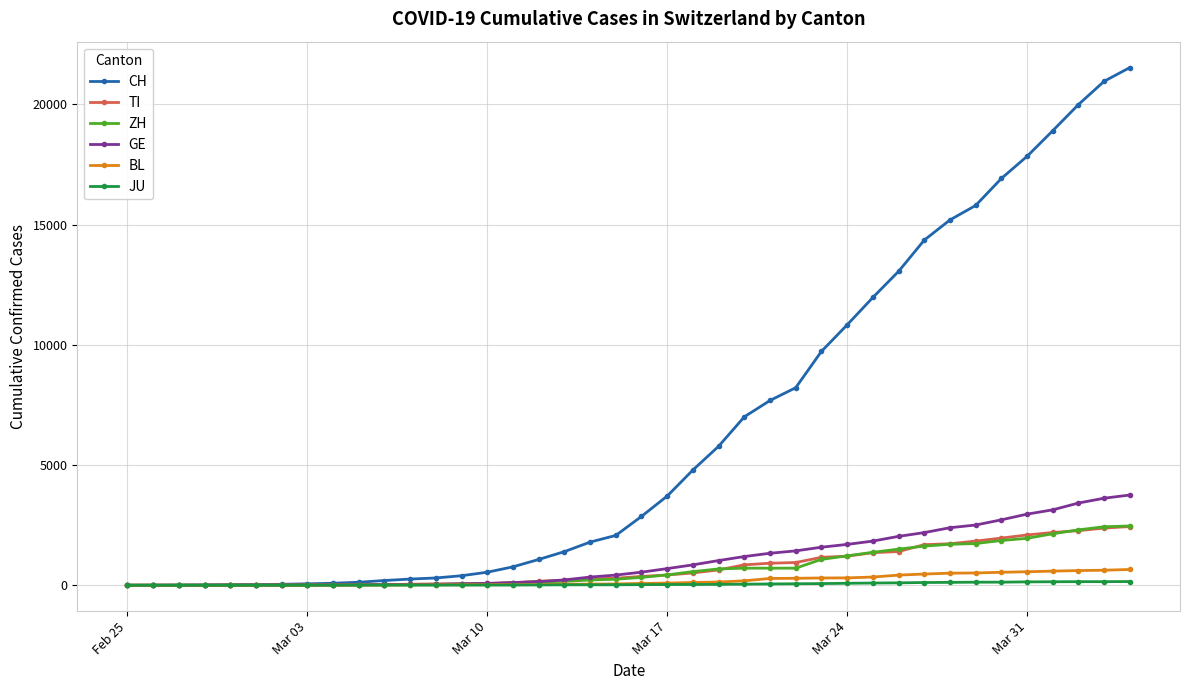

Count the number of data series in this chart.

6